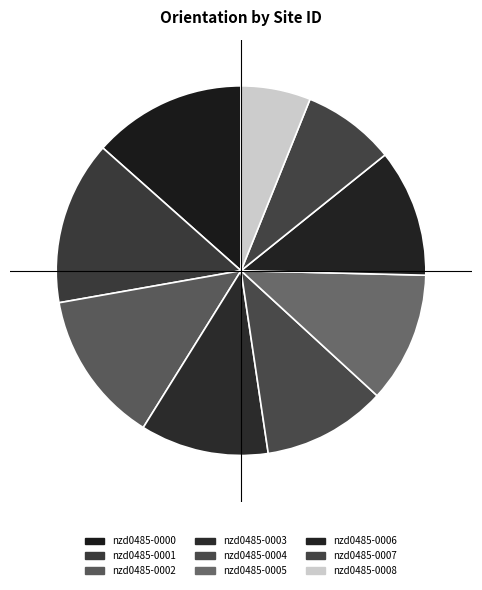

What is the smallest slice in the pie chart?

nzd0485-0008